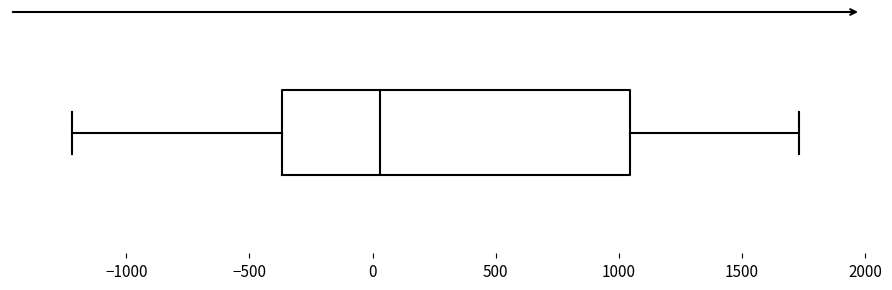

Read this box plot against the x-axis: the position of the median line, the range covered by the box, and the ends of both whiskers. The values are not printed on the chart, so give them approximately, as read against the axis.

median 50, box -350 to 1050, whiskers -1200 to 1750